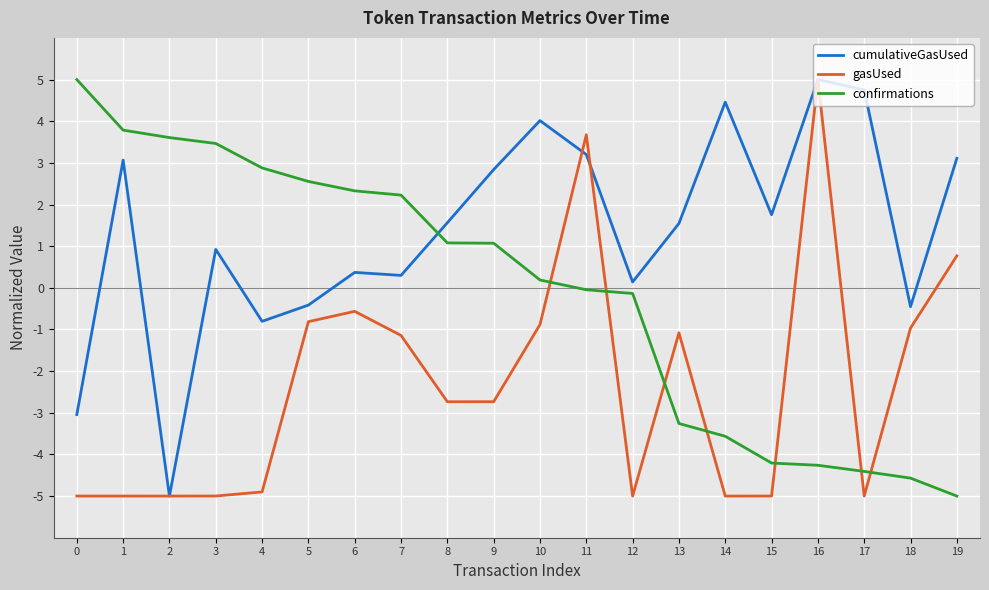

Which series has the largest total across all categories?

cumulativeGasUsed